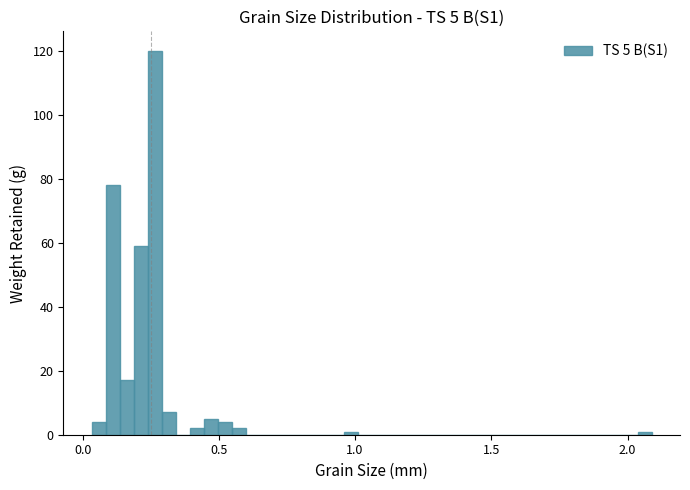

Around what value on the x-axis is the tallest bar? Give the approximate position of its centre, as read against the axis.

0.25